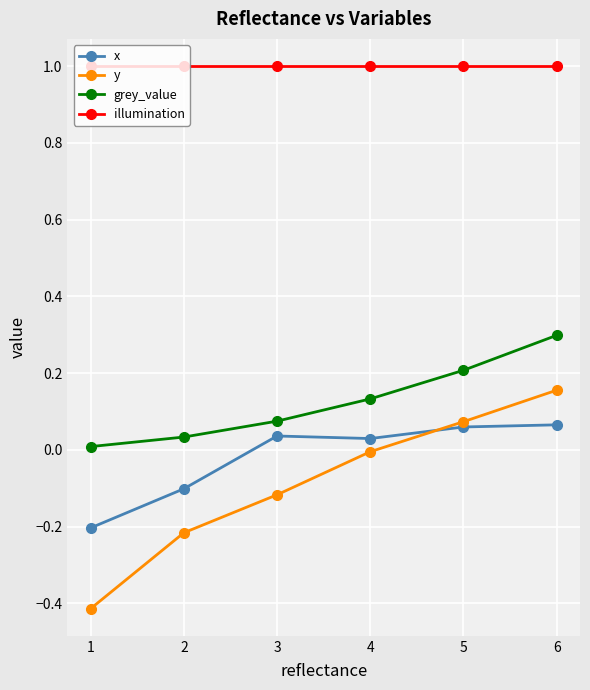

What is the approximate value of grey_value at 6?

0.3